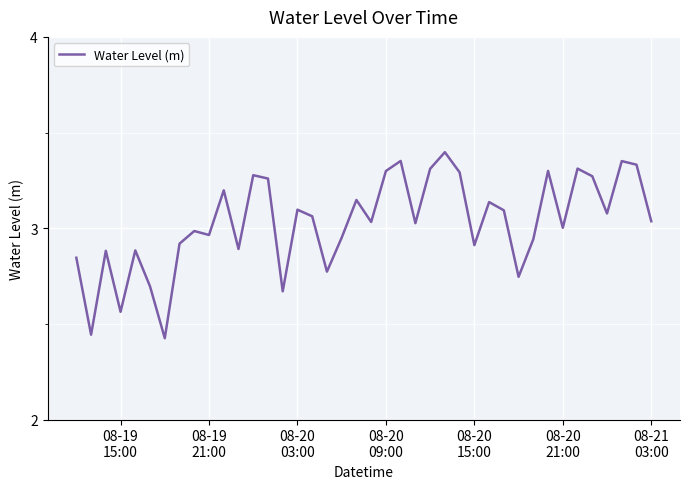

What is the difference between the maximum and minimum values?

1.0